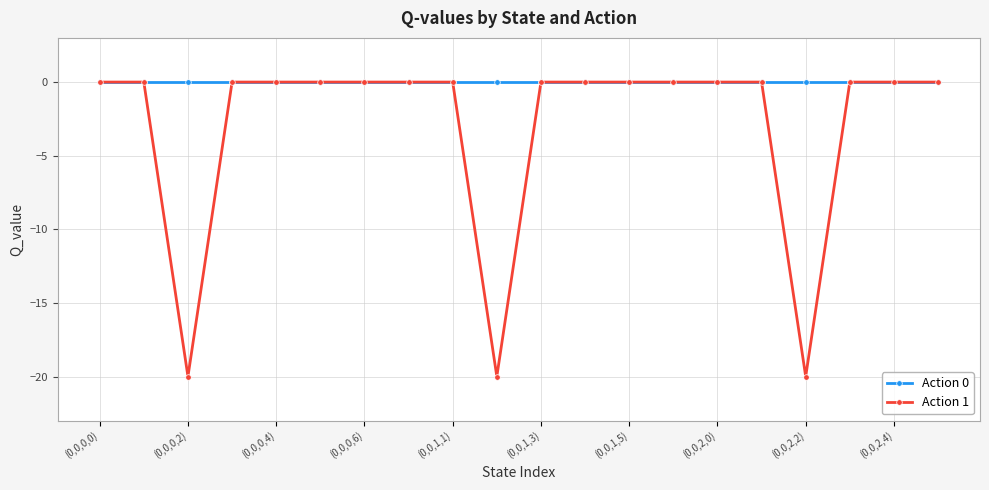

How many series are shown in this chart?

2